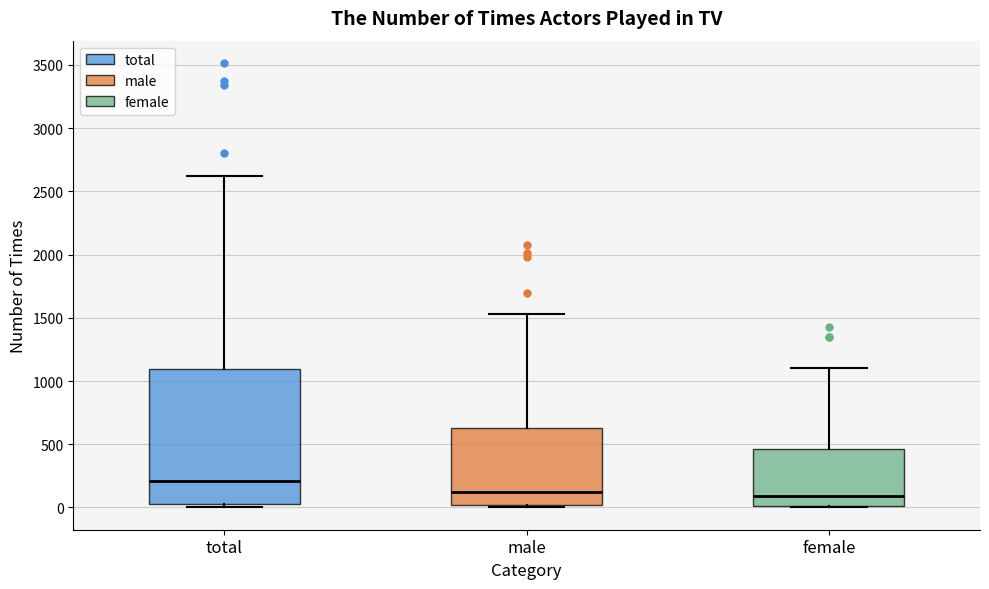

Which box's median line is the highest?

total